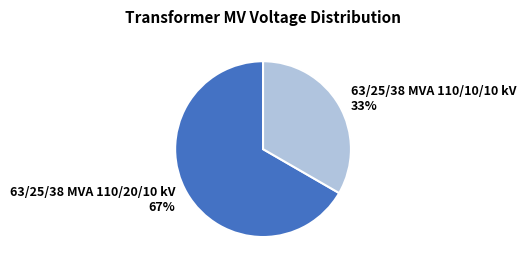

Which has a higher value, 63/25/38 MVA 110/20/10 kV or 63/25/38 MVA 110/10/10 kV?

63/25/38 MVA 110/20/10 kV